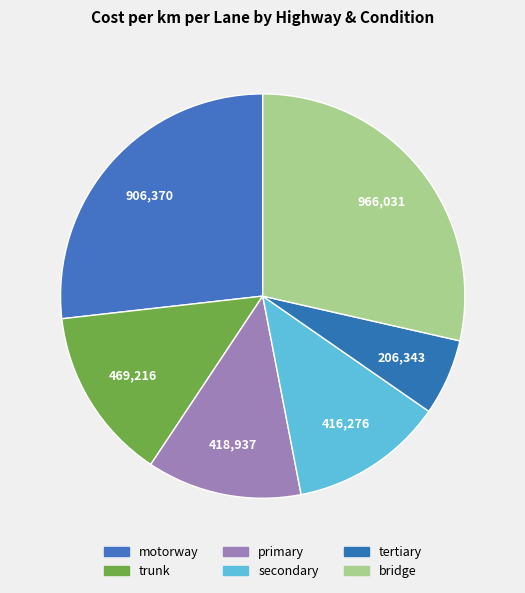

Count the number of slices in the pie.

6